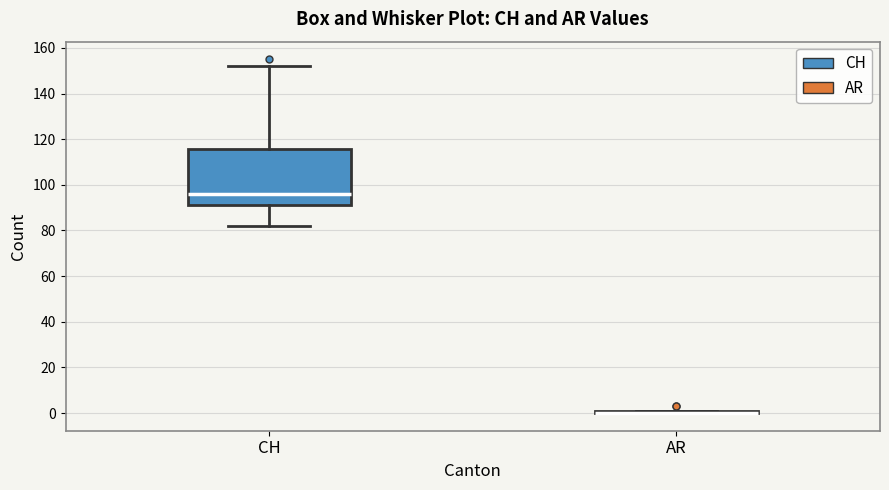

Which box is the tallest, from its lower edge to its upper edge?

CH